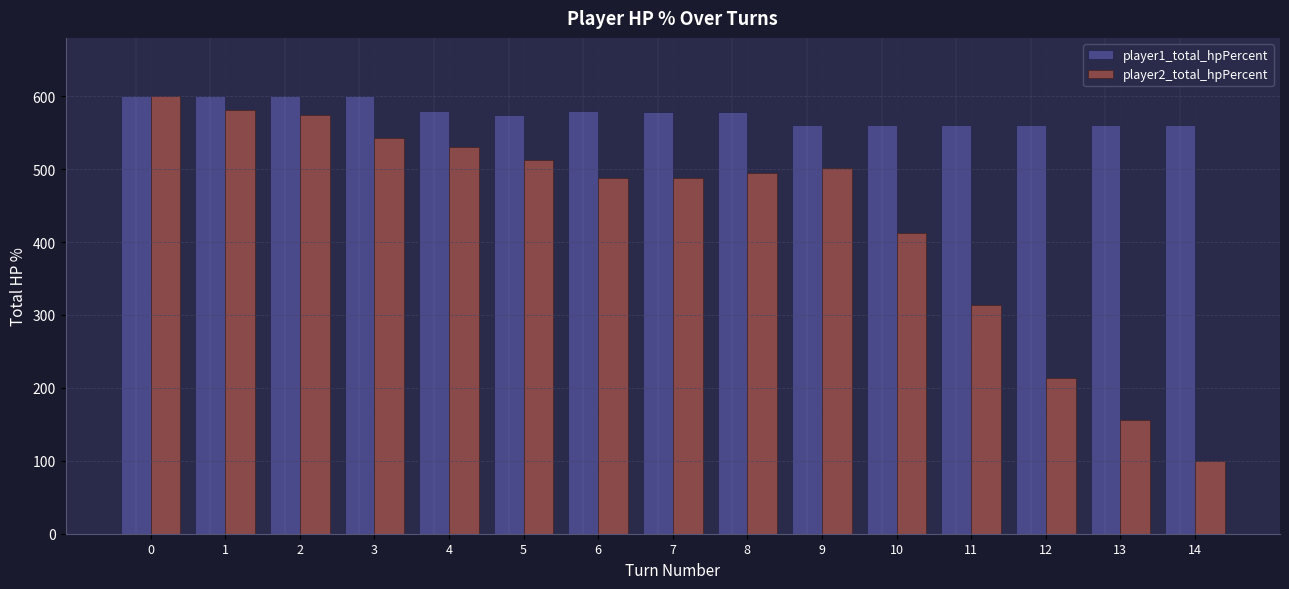

At how many categories does at least one series exceed 312?

15